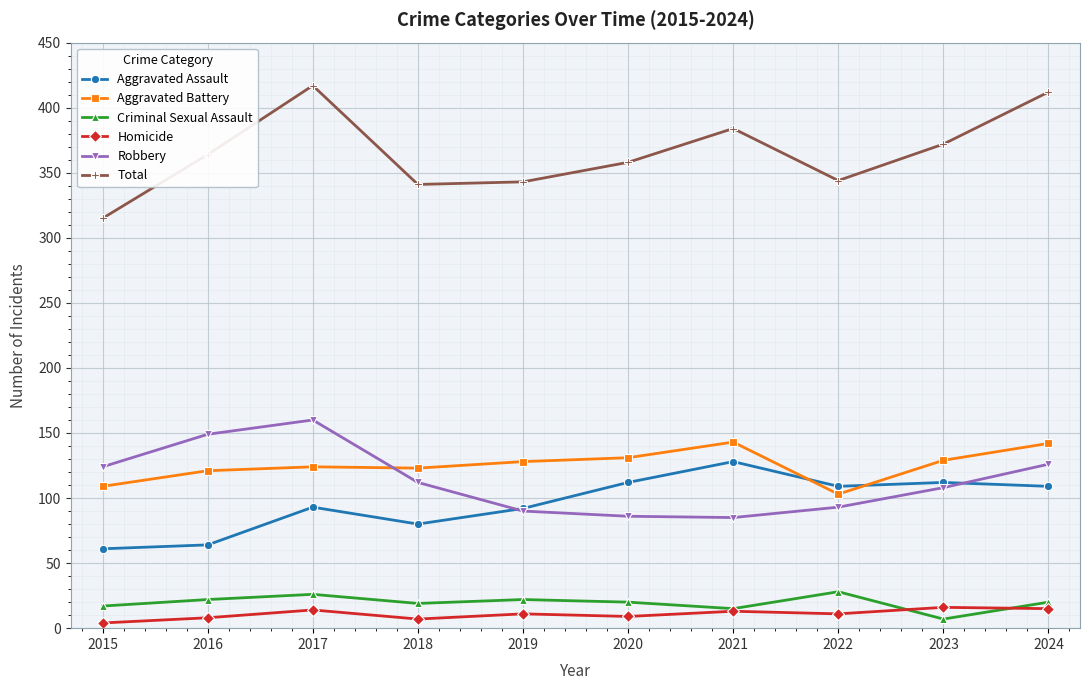

What is the approximate value of Robbery at 2022, to the nearest 5?

95